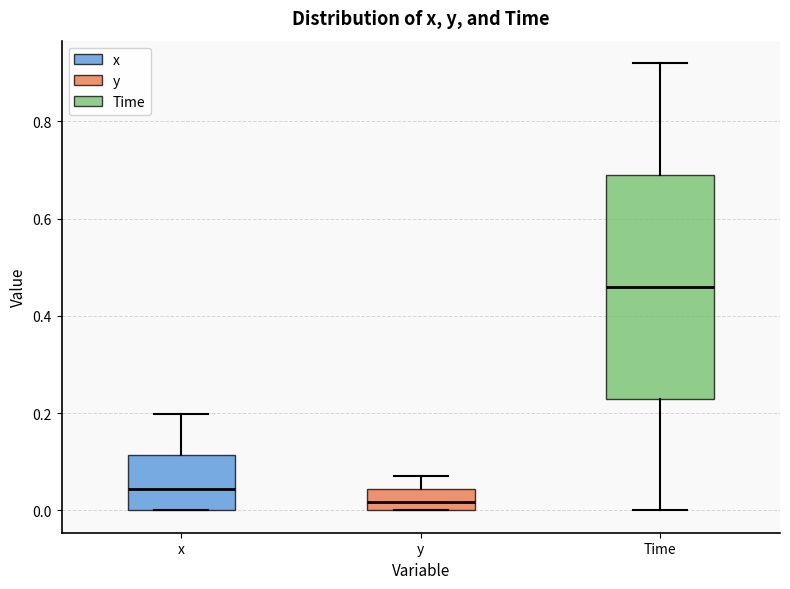

Which box has the highest median line?

Time